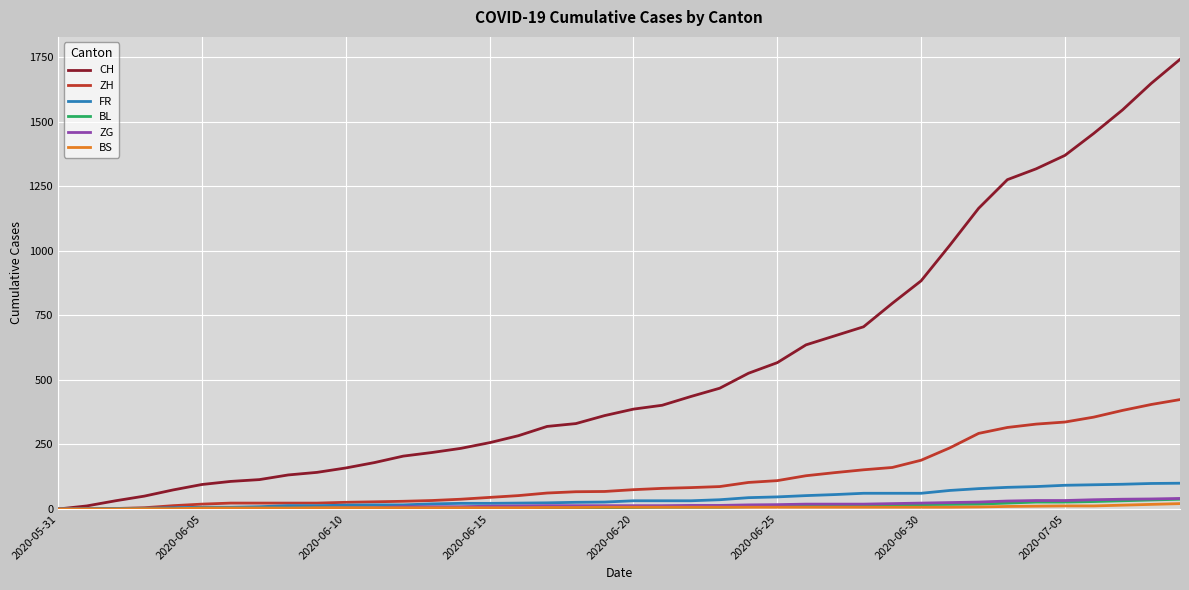

What is the maximum value shown in the chart?

1742